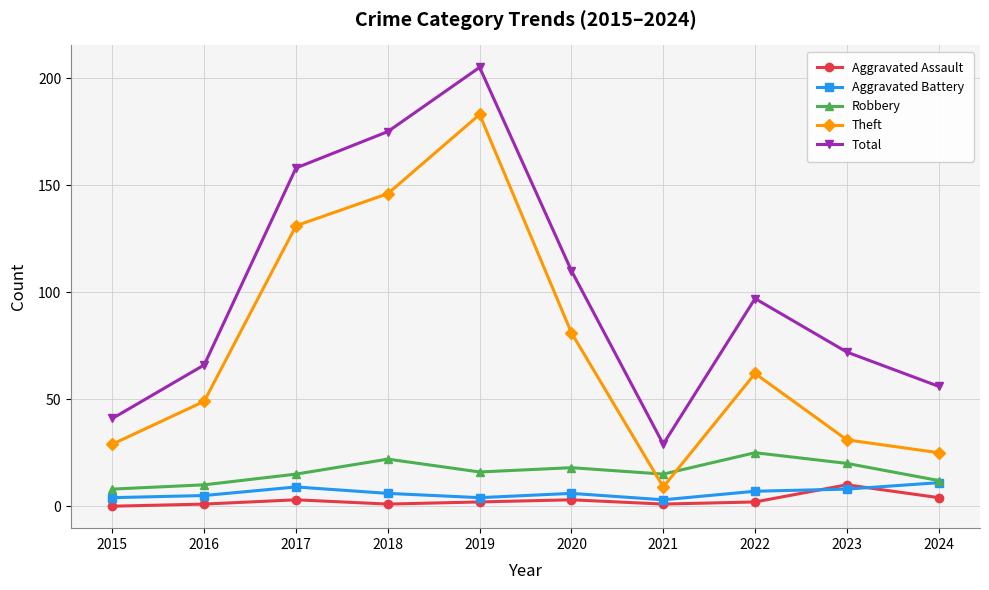

Does the chart display data point markers on the line(s)?

Yes